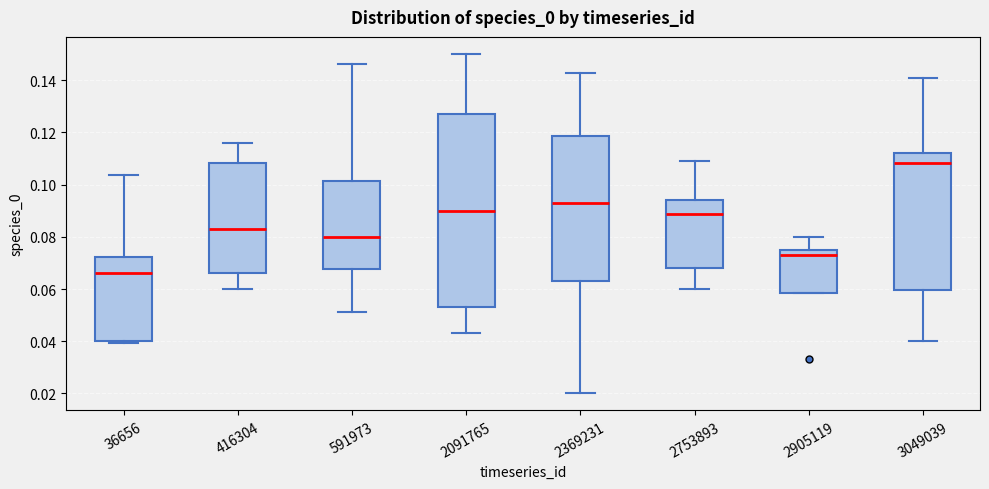

Which box has the highest median line?

3049039